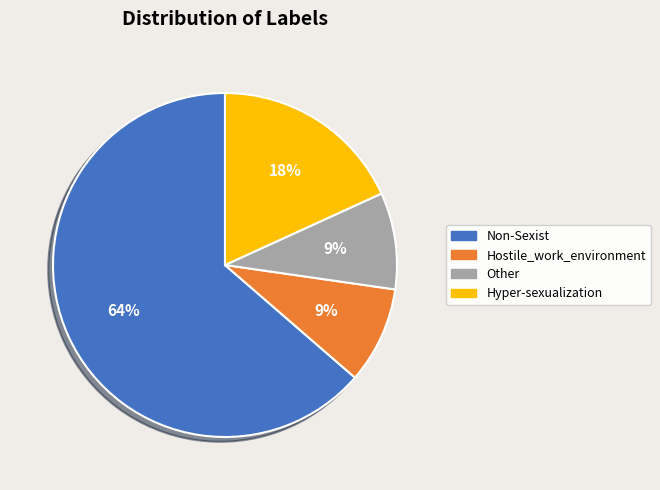

What is the ratio of the value at Other to the value at Hyper-sexualization?

0.5